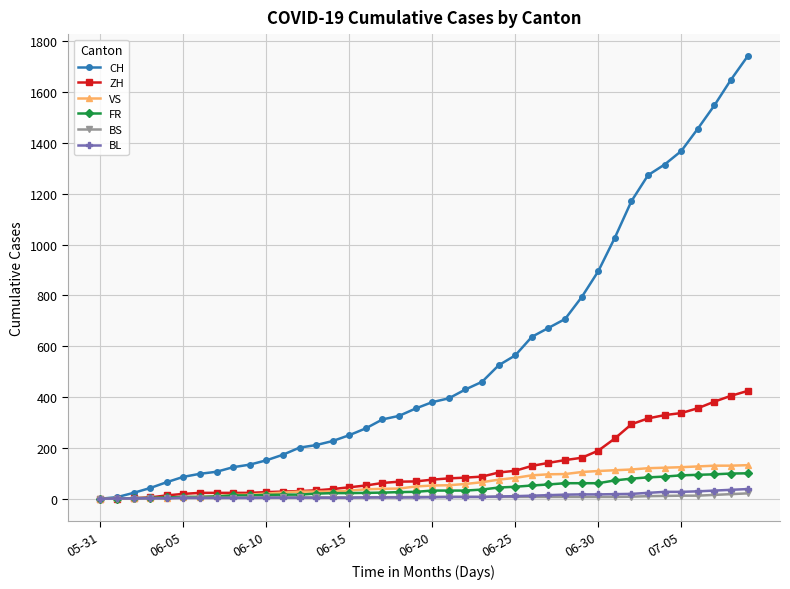

Which series has the widest spread of values?

CH